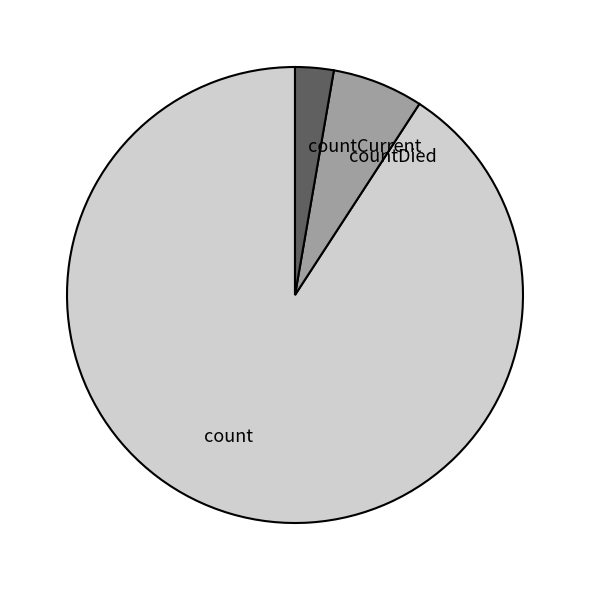

How many slices are in this pie chart?

3